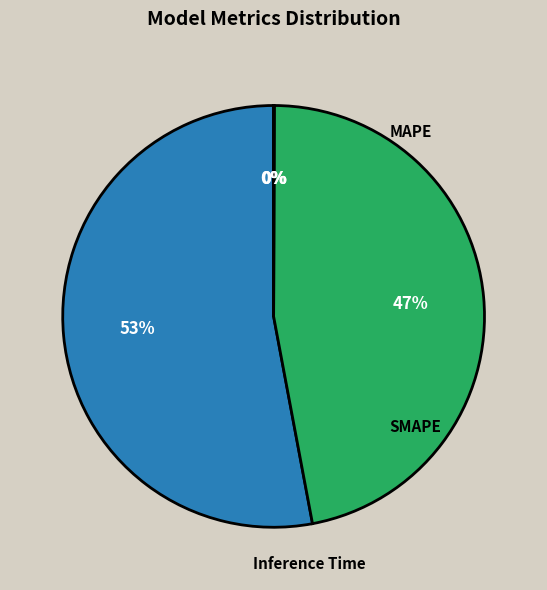

How many slices are in this pie chart?

5